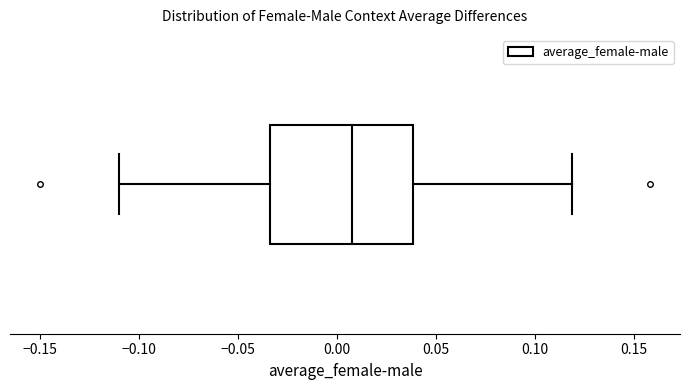

Transcribe this box plot: give where the median line is, the range the box spans, and where the two whiskers end, as read against the x-axis. The values are not printed on the chart, so give them approximately, as read against the axis.

median 0.010, box -0.035 to 0.040, whiskers -0.110 to 0.120